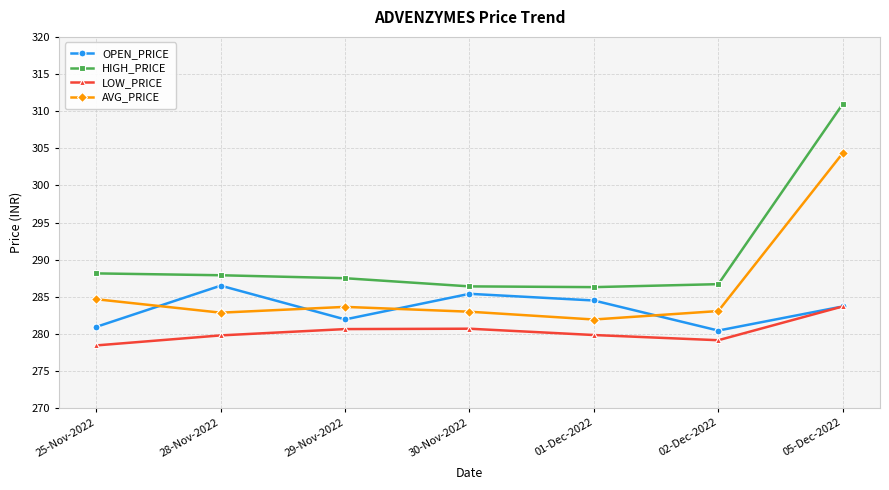

What is the approximate value of HIGH_PRICE at 29-Nov-2022?

287.5